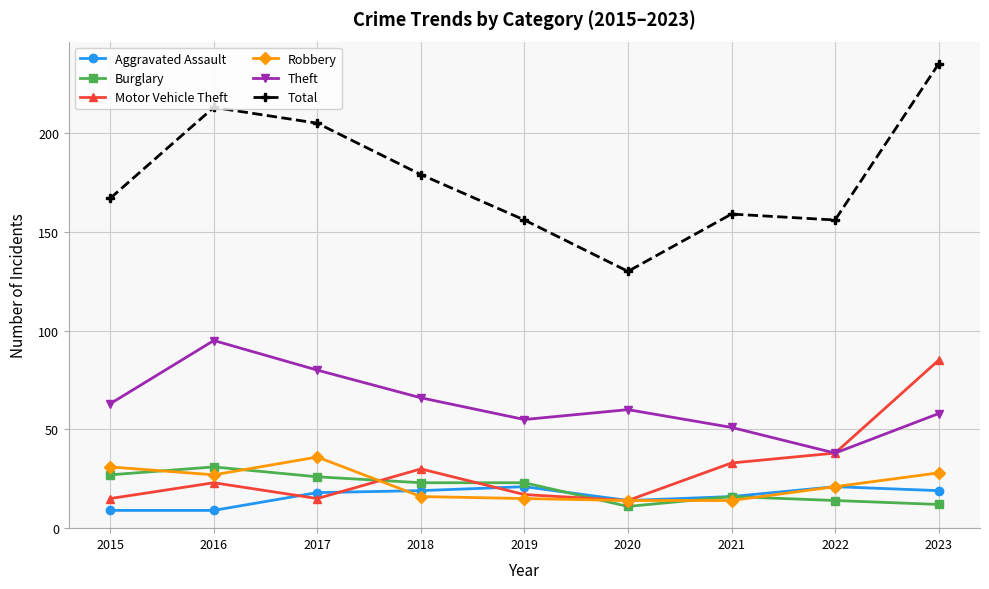

Which series has the widest spread of values?

Total